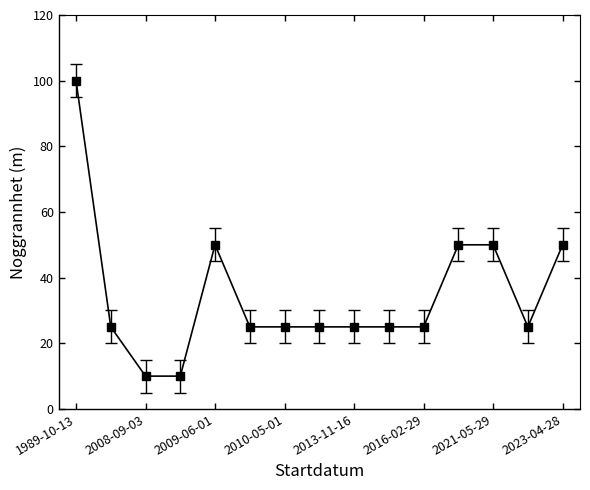

How many values are between 25 and 50?

12